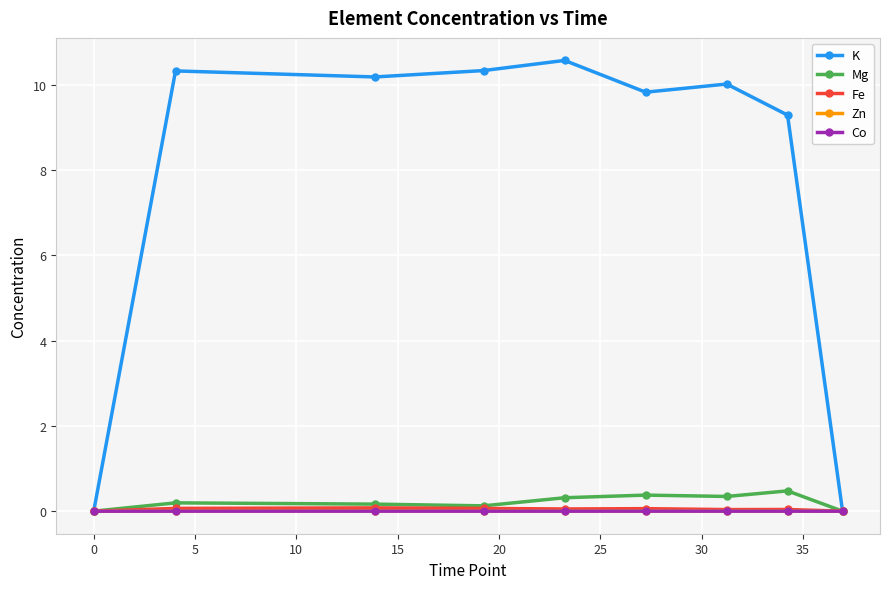

True or false: Zn has more than 1 points higher than both neighbors.

True